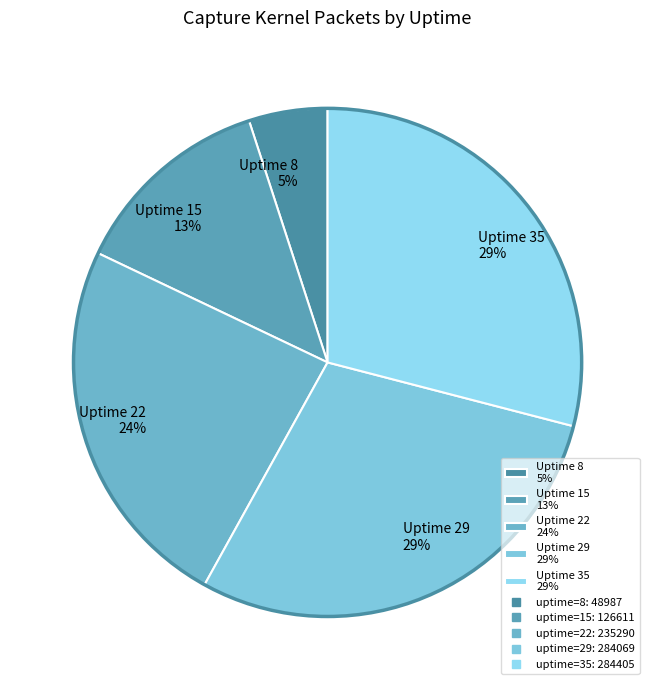

To the nearest percent, what is the average slice percentage?

20%